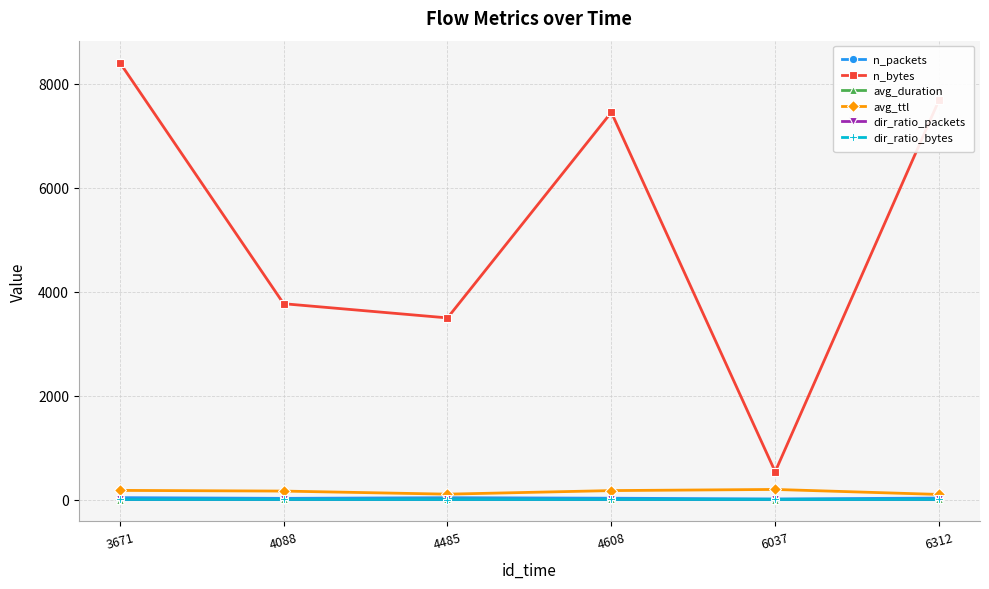

Is this an area chart (filled region under the line)?

No